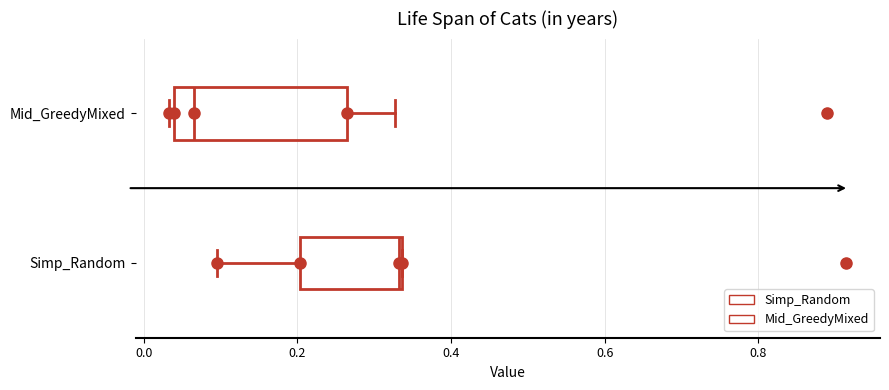

Reading bottom to top, read every box against the x-axis: the position of its median line, the range the box covers, and the ends of its whiskers. The values are not printed on the chart, so give them approximately, as read against the axis.

Simp_Random: median 0.34, box 0.20 to 0.34, whiskers 0.10 to 0.34
Mid_GreedyMixed: median 0.06, box 0.04 to 0.26, whiskers 0.04 (just left of the box's left edge) to 0.32